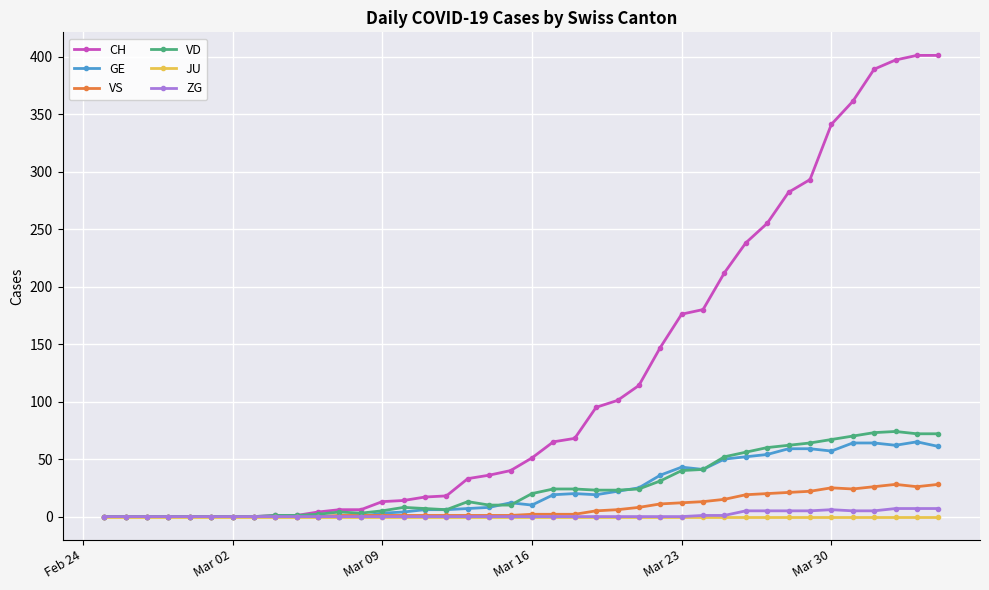

How many distinct data groups are displayed?

6